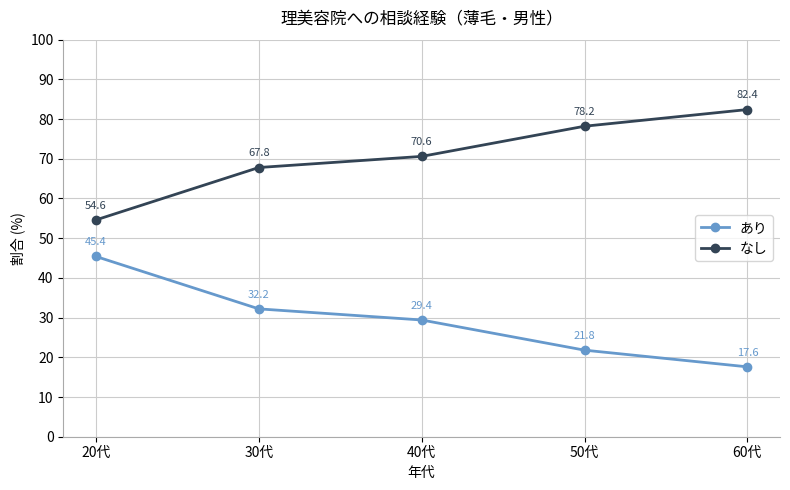

True or false: あり and なし intersect in this chart.

False